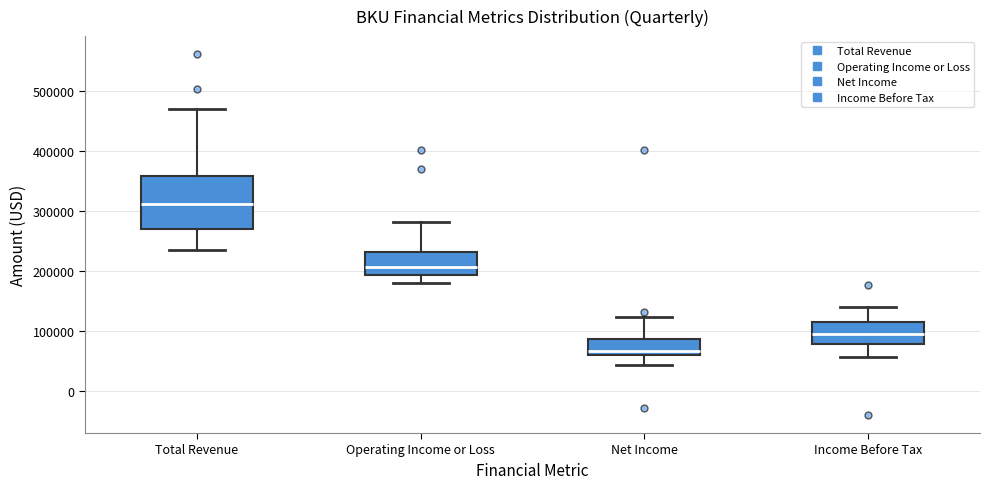

Where does the lower whisker of the box for Income Before Tax end on the y-axis? The values are not printed on the chart, so give them approximately, as read against the axis.

60000